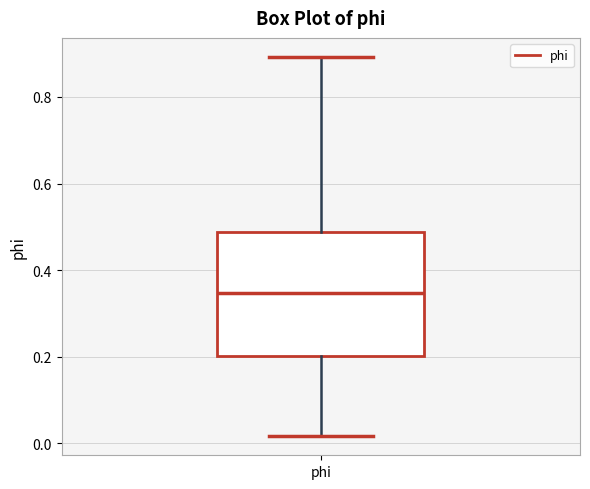

Read this box plot against the y-axis: the position of the median line, the range covered by the box, and the ends of both whiskers. The values are not printed on the chart, so give them approximately, as read against the axis.

median 0.34, box 0.20 to 0.48, whiskers 0.02 to 0.90